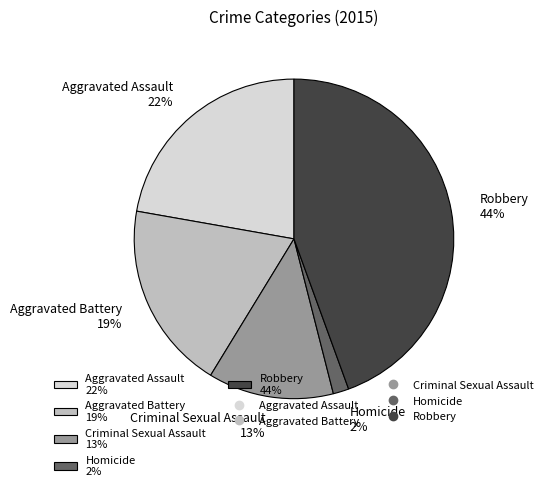

Between Homicide and Robbery, which is larger?

Robbery